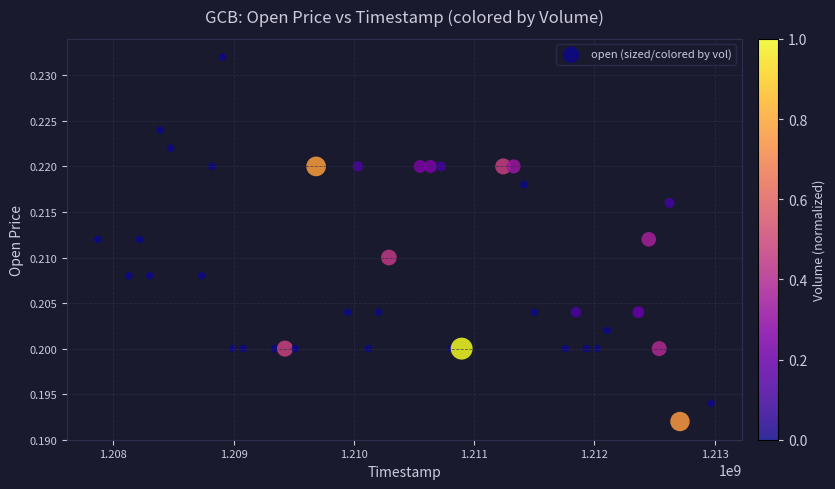

What is the range of X values (max minus min)?

5097600.0